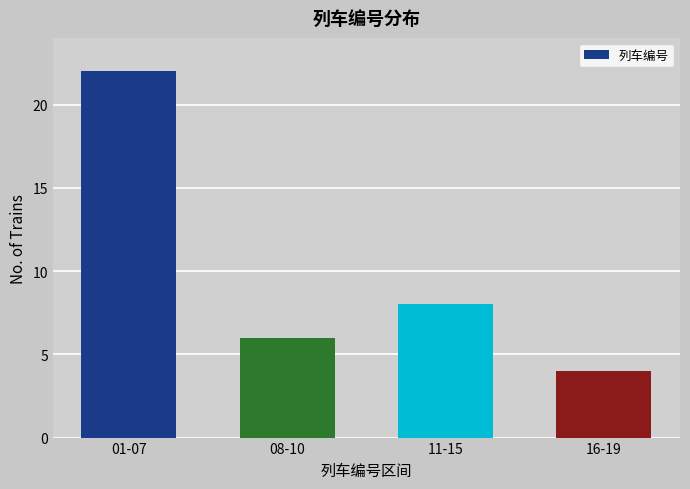

Reading left to right, list all the values displayed in this chart.

22	6	8	4